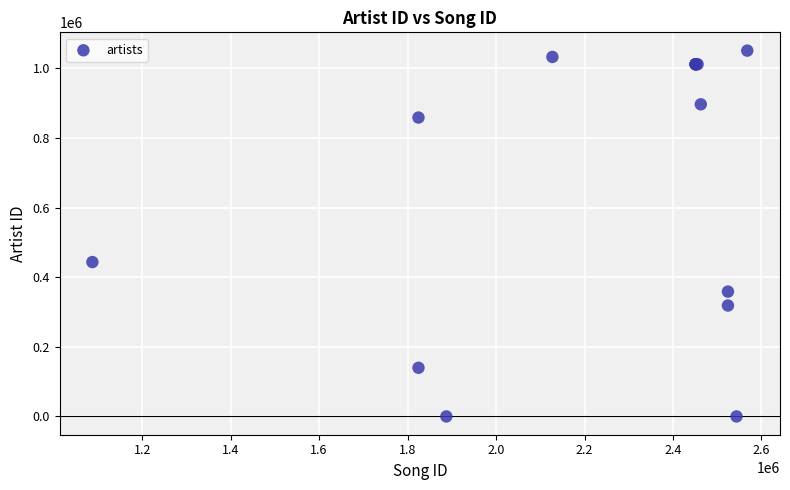

What Y value in the scatter plot is closest to 525629?

443593